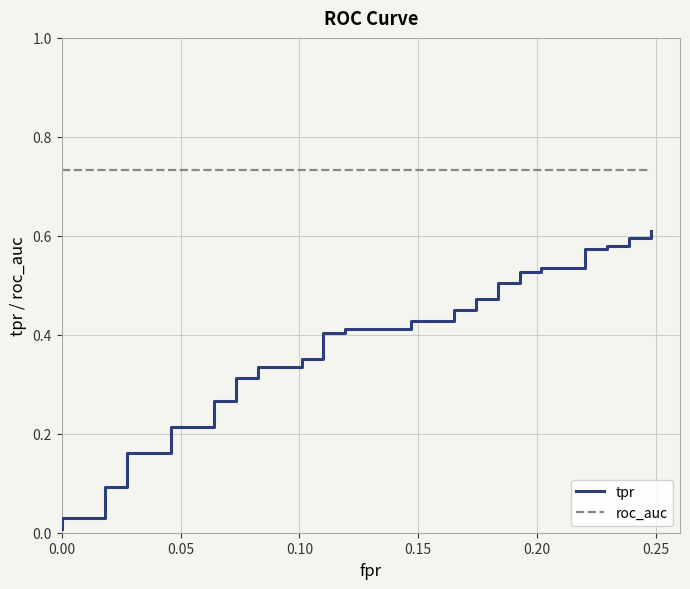

Reading right to left, extract all data points from this chart.

tpr: 0.6	0.6	0.6	0.6	0.6	0.6	0.6	0.5	0.5	0.5	0.5	0.5	0.5	0.5	0.5	0.5	0.5	0.4	0.4	0.4	0.4	0.4	0.4	0.4	0.4	0.3	0.3	0.3	0.3	0.3	0.3	0.2	0.2	0.2	0.2	0.1	0.1	0.0	0.0	0.0
roc_auc: 0.7	0.7	0.7	0.7	0.7	0.7	0.7	0.7	0.7	0.7	0.7	0.7	0.7	0.7	0.7	0.7	0.7	0.7	0.7	0.7	0.7	0.7	0.7	0.7	0.7	0.7	0.7	0.7	0.7	0.7	0.7	0.7	0.7	0.7	0.7	0.7	0.7	0.7	0.7	0.7